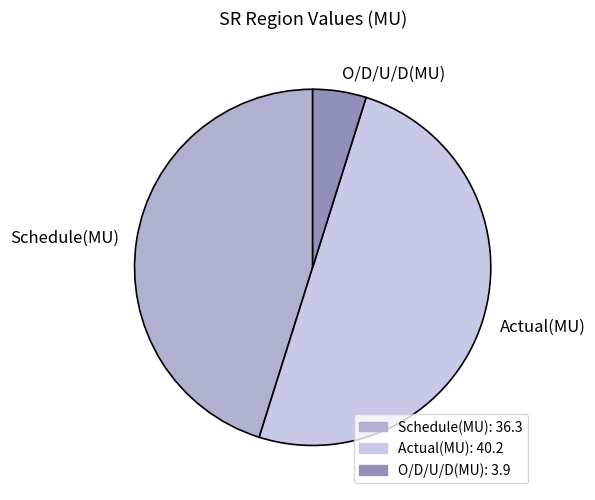

Do Schedule(MU) and Actual(MU) together represent more than half of the pie?

Yes